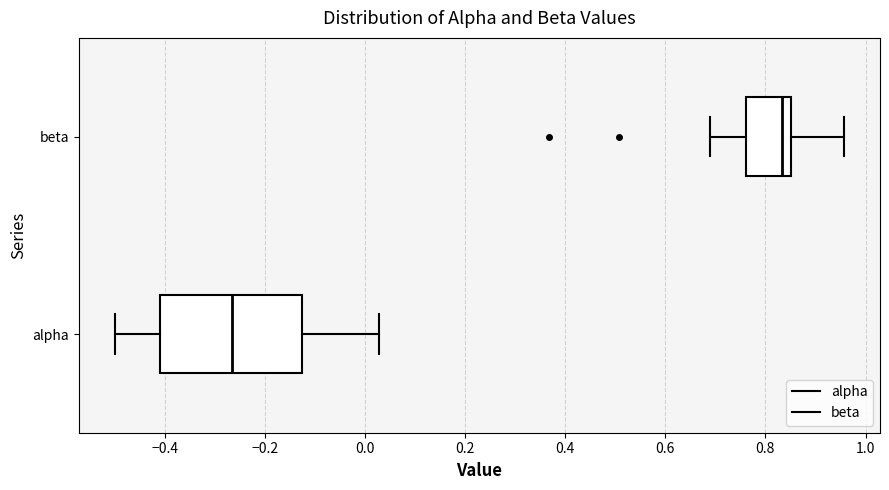

Where does the median line of the box for beta sit on the x-axis? The values are not printed on the chart, so give them approximately, as read against the axis.

0.84